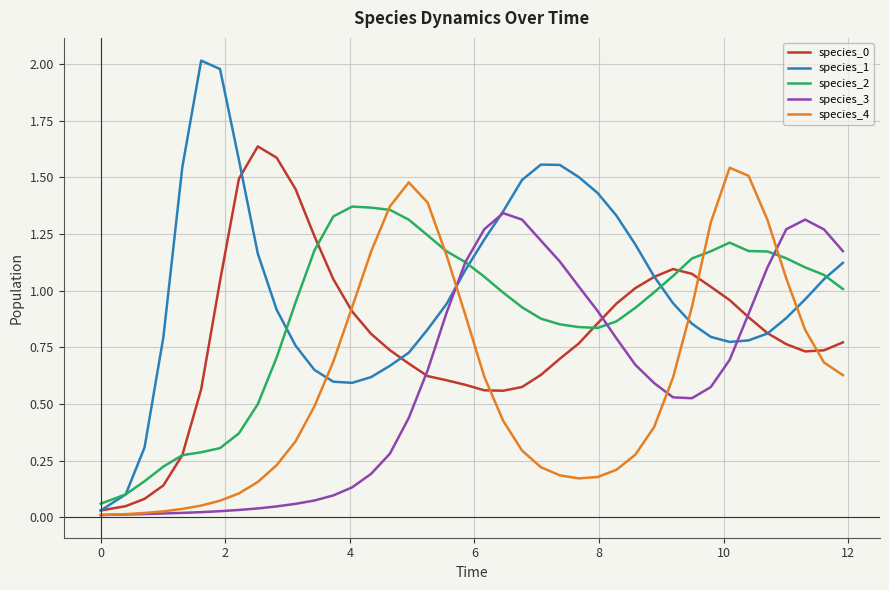

Which series has the widest spread of values?

species_1